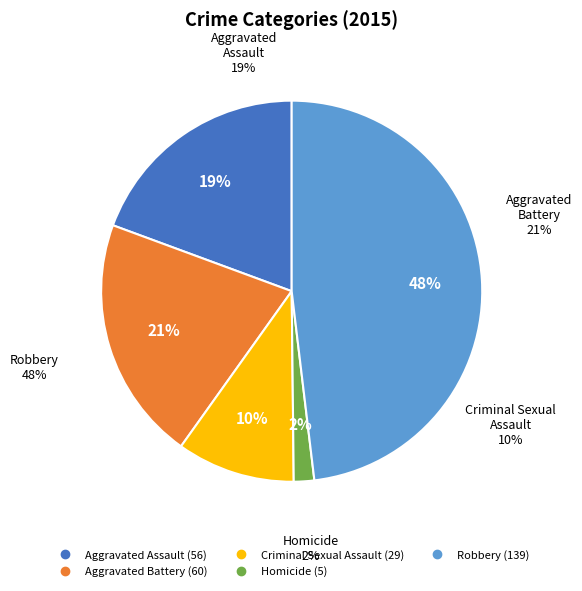

What percentage is the Criminal Sexual Assault slice, to the nearest percent?

10%